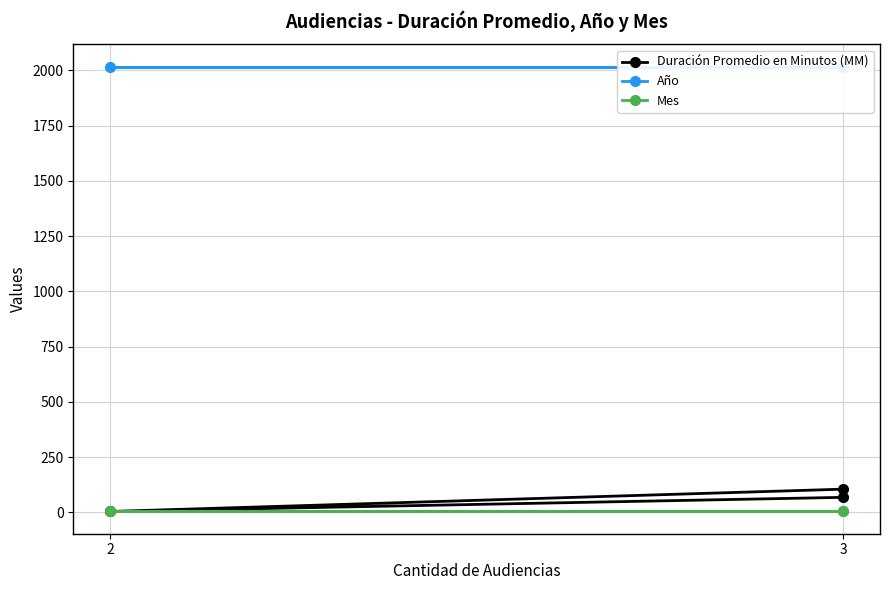

What is the label of the 2nd point from the left?

2